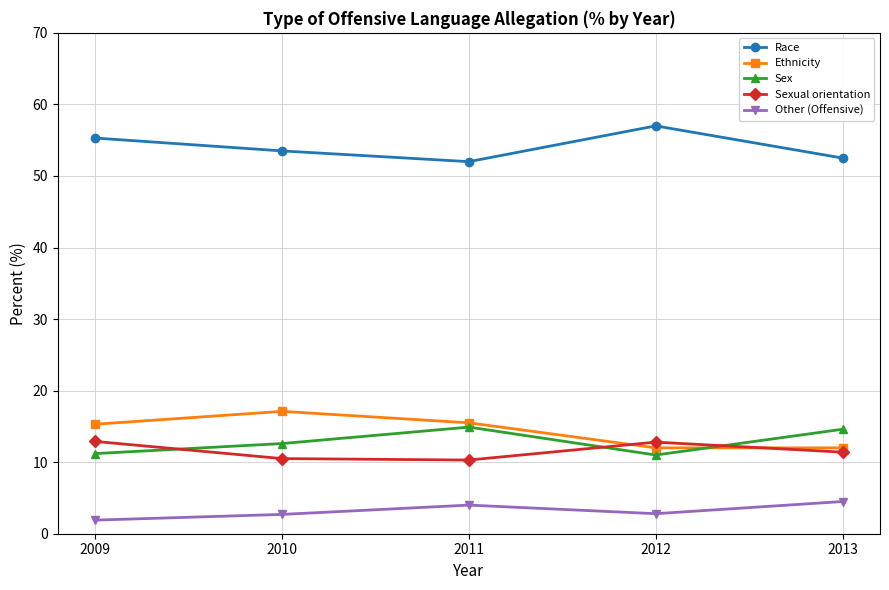

What is the maximum value shown in the chart?

57.0